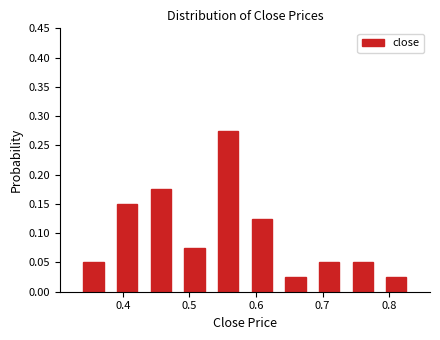

How tall is the bar that spans 0.53 to 0.58 on the x-axis? Neither the bar edges nor the heights are printed on the chart, so give them approximately, as read against the axes.

0.275